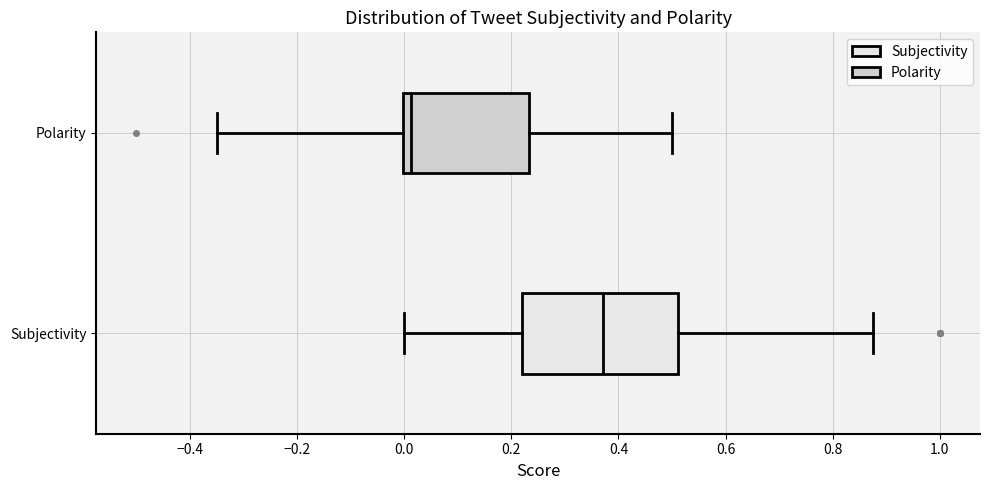

Reading bottom to top, read every box against the x-axis: the position of its median line, the range the box covers, and the ends of its whiskers. The values are not printed on the chart, so give them approximately, as read against the axis.

Subjectivity: median 0.38, box 0.22 to 0.52, whiskers 0.00 to 0.88
Polarity: median 0.02, box 0.00 to 0.24, whiskers -0.34 to 0.50